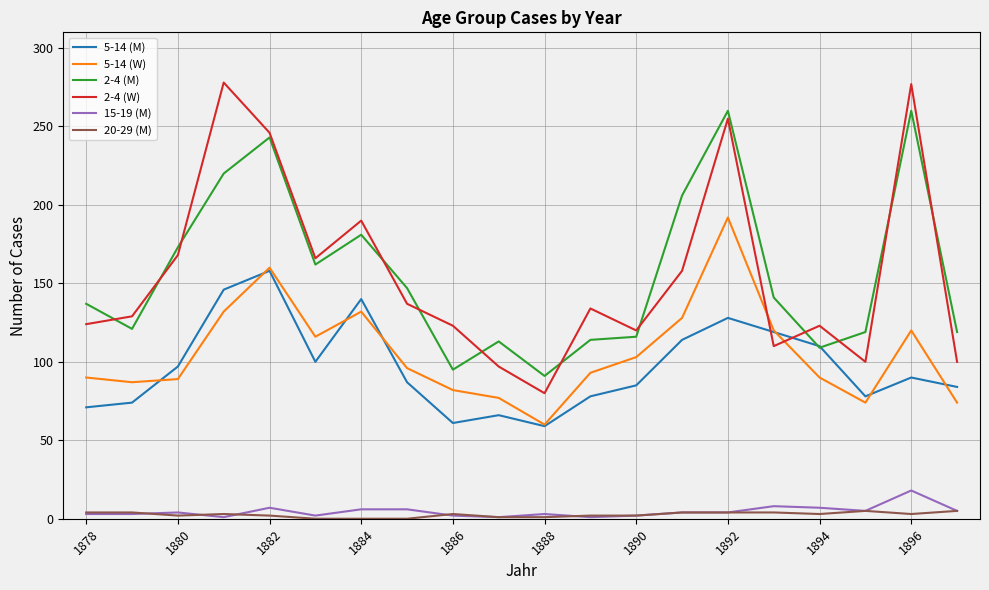

True or false: 15-19 (M) and 5-14 (M) cross at least once.

False